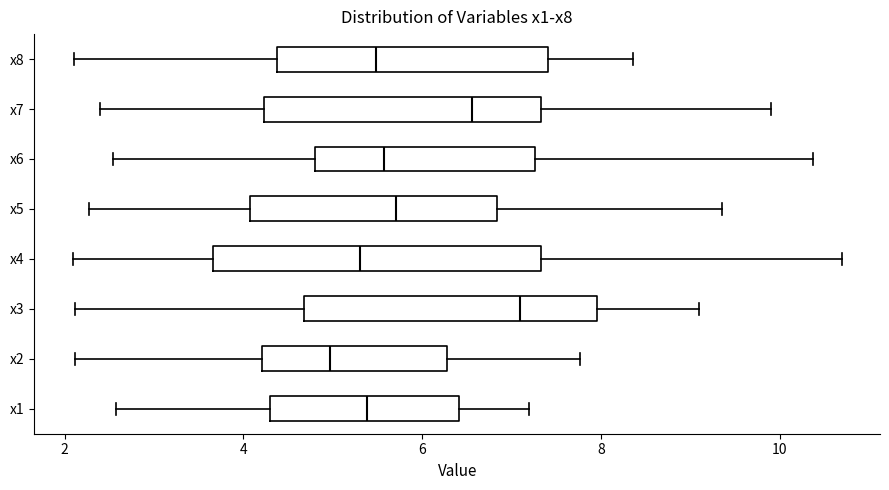

Reading bottom to top, transcribe this box plot: for each box, give where its median line is, the range the box spans, and where its two whiskers end, as read against the x-axis. The values are not printed on the chart, so give them approximately, as read against the axis.

x1: median 5.4, box 4.4 to 6.4, whiskers 2.6 to 7.2
x2: median 5.0, box 4.2 to 6.2, whiskers 2.2 to 7.8
x3: median 7.0, box 4.6 to 8.0, whiskers 2.2 to 9.2
x4: median 5.4, box 3.6 to 7.4, whiskers 2.0 to 10.6
x5: median 5.8, box 4.0 to 6.8, whiskers 2.2 to 9.4
x6: median 5.6, box 4.8 to 7.2, whiskers 2.6 to 10.4
x7: median 6.6, box 4.2 to 7.4, whiskers 2.4 to 9.8
x8: median 5.4, box 4.4 to 7.4, whiskers 2.2 to 8.4